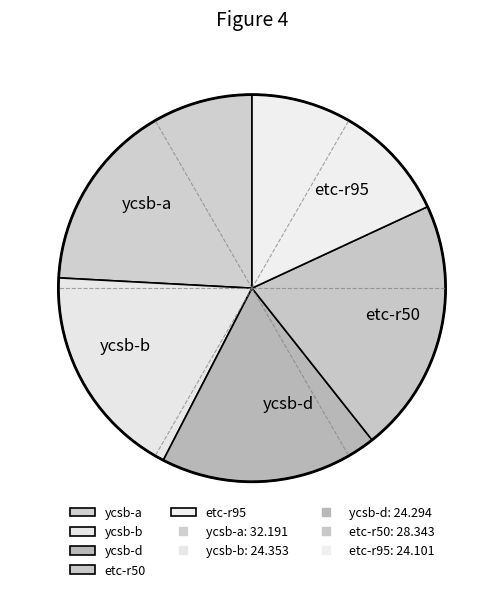

The ycsb-a slice represents 35% of the pie. True or false?

False